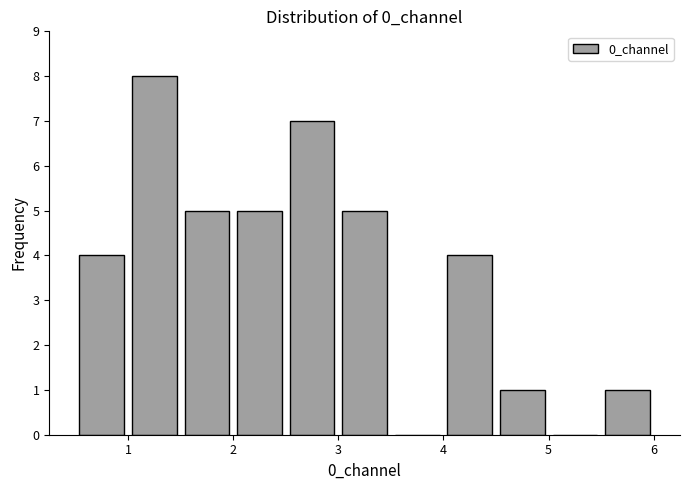

Which range on the x-axis has the tallest bar?

1.0 to 1.5